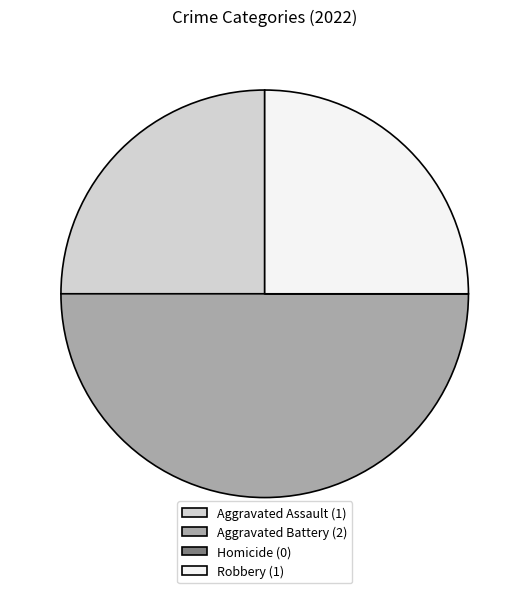

True or false: Aggravated Assault (1) accounts for 25% of the total.

True